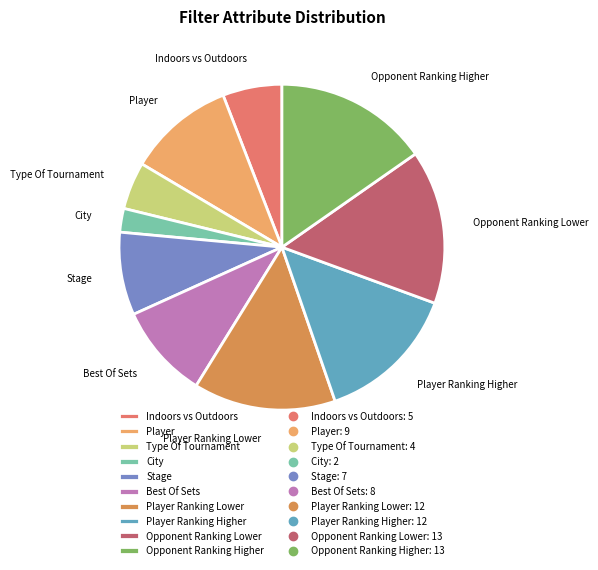

Which slice is the smallest?

City